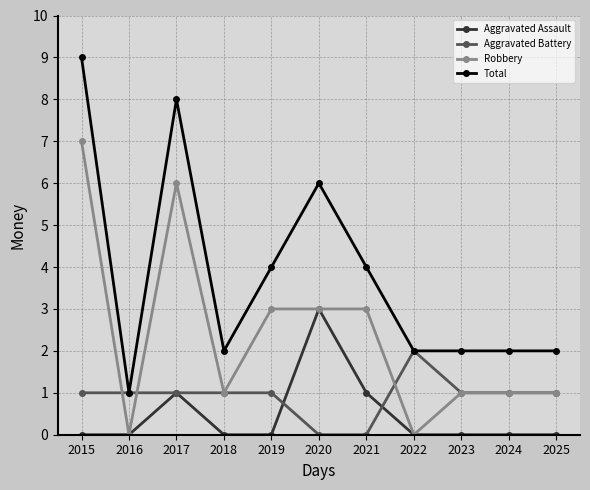

What is the average value of the Robbery series?

2